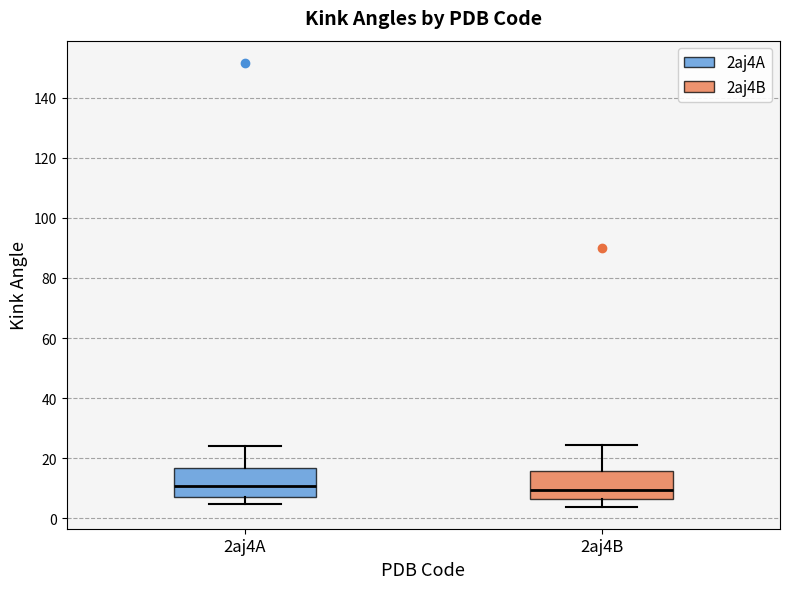

Reading left to right, read every box against the y-axis: the position of its median line, the range the box covers, and the ends of its whiskers. The values are not printed on the chart, so give them approximately, as read against the axis.

2aj4A: median 10, box 8 to 16, whiskers 4 to 24
2aj4B: median 10, box 6 to 16, whiskers 4 to 24